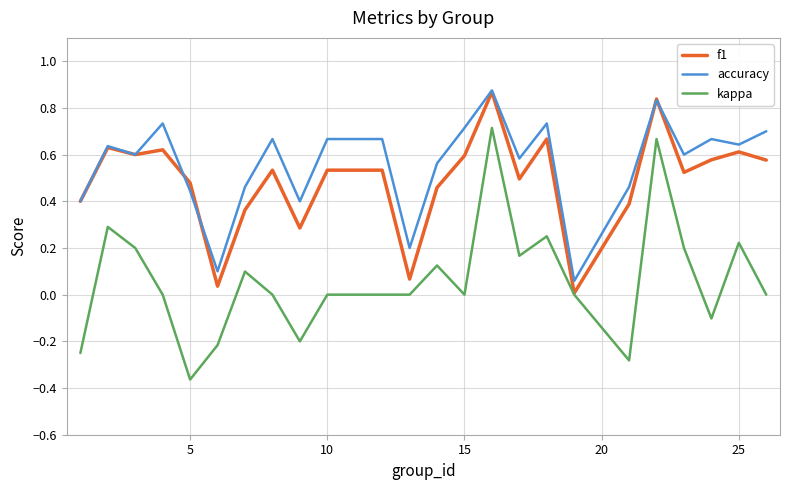

True or false: kappa and accuracy cross at least once.

False